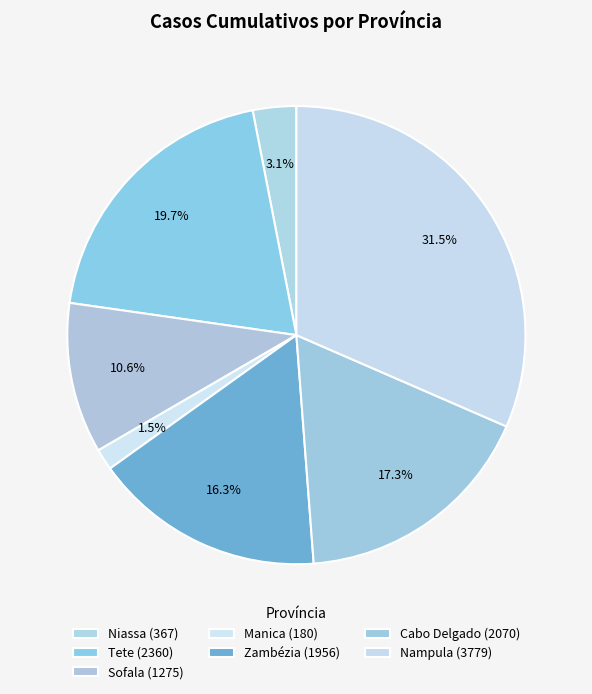

Which slice is the largest?

Nampula